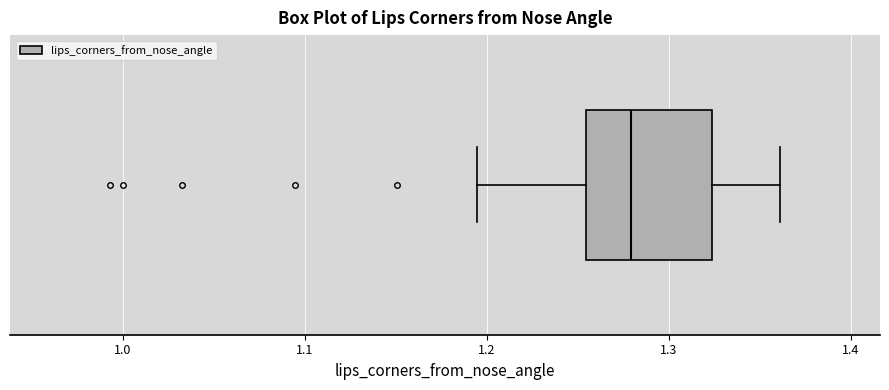

Transcribe this box plot: give where the median line is, the range the box spans, and where the two whiskers end, as read against the x-axis. The values are not printed on the chart, so give them approximately, as read against the axis.

median 1.28, box 1.25 to 1.32, whiskers 1.19 to 1.36